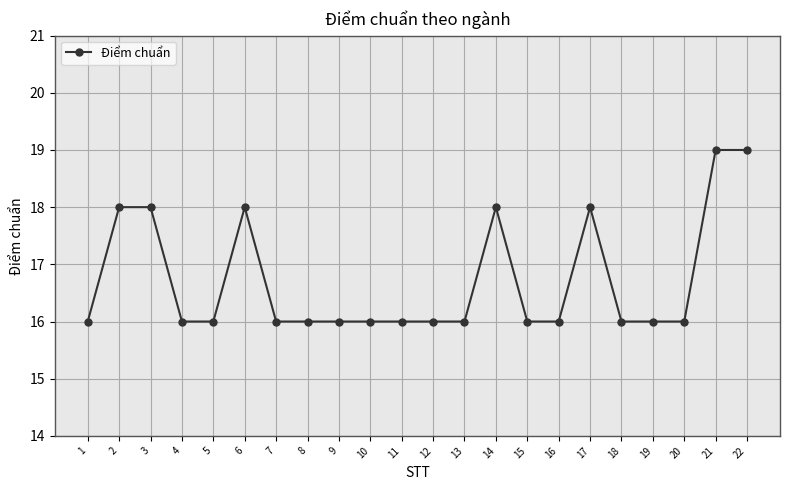

What is the minimum value shown in the chart?

16